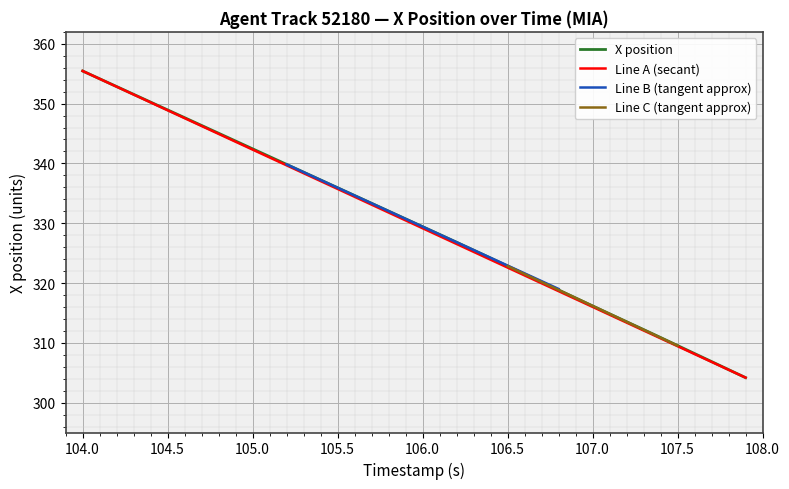

Count the number of categories in the chart.

40